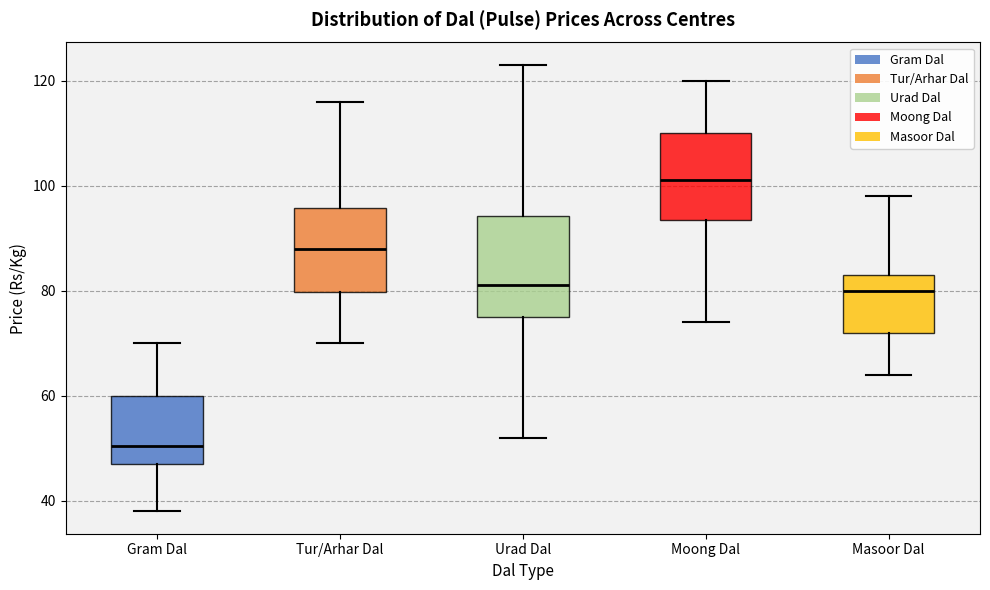

Comparing the boxes themselves (not the whiskers), which one is the tallest?

Urad Dal